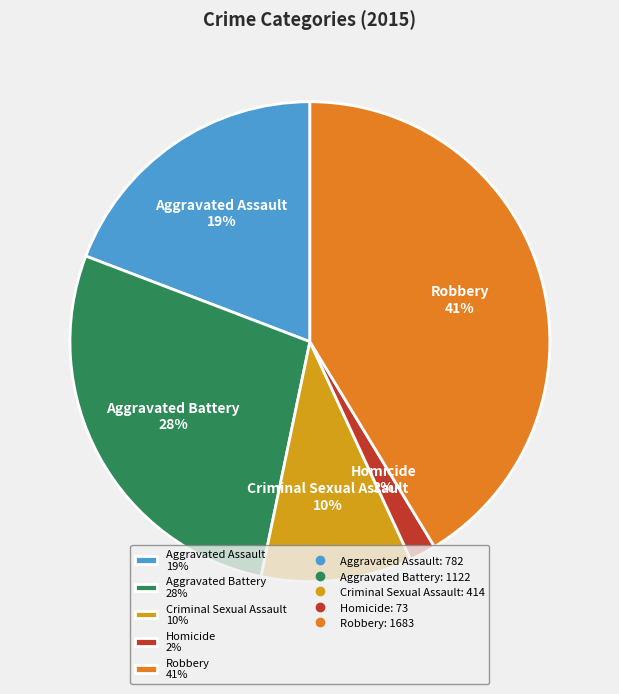

Rank the categories by value from lowest to highest.

Homicide, Criminal Sexual Assault, Aggravated Assault, Aggravated Battery, Robbery